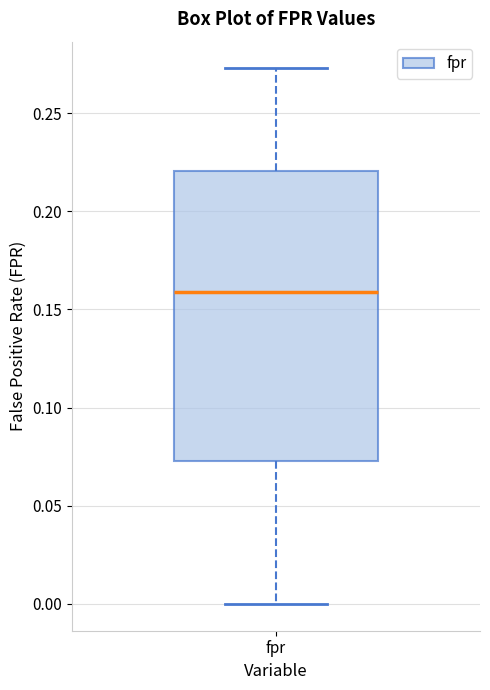

Read this box plot against the y-axis: the position of the median line, the range covered by the box, and the ends of both whiskers. The values are not printed on the chart, so give them approximately, as read against the axis.

median 0.160, box 0.075 to 0.220, whiskers 0.000 to 0.275